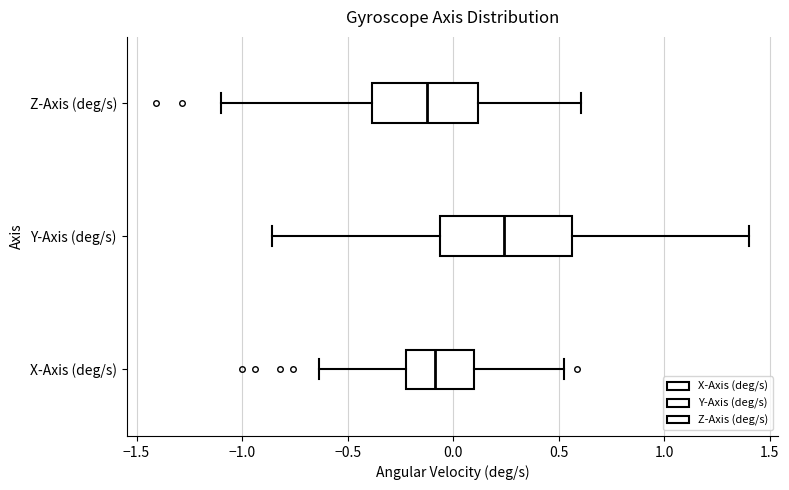

Which box's median line is the furthest to the right?

Y-Axis (deg/s)